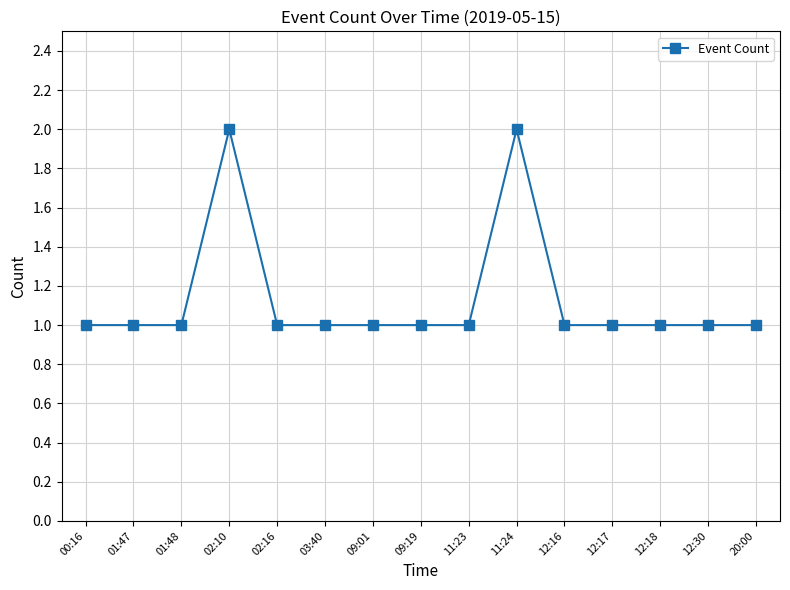

True or false: there are more than 1 points higher than both neighbors.

True